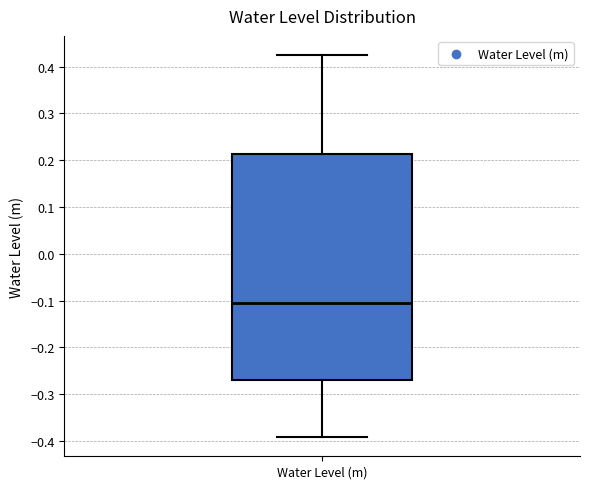

Where does the median line of the box for Water Level (m) sit on the y-axis? The values are not printed on the chart, so give them approximately, as read against the axis.

-0.11